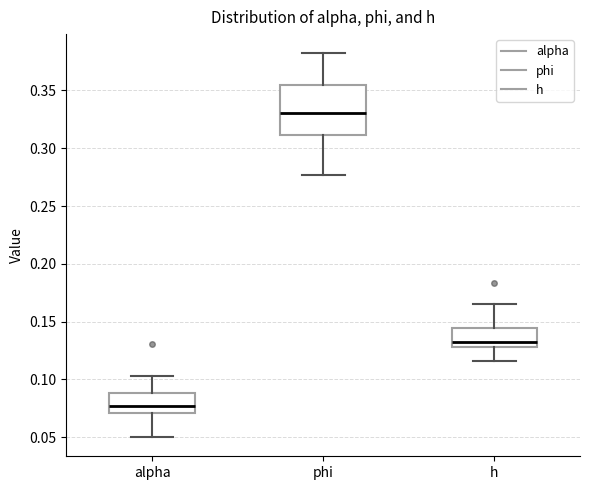

Where does the lower whisker of the box for h end on the y-axis? The values are not printed on the chart, so give them approximately, as read against the axis.

0.115